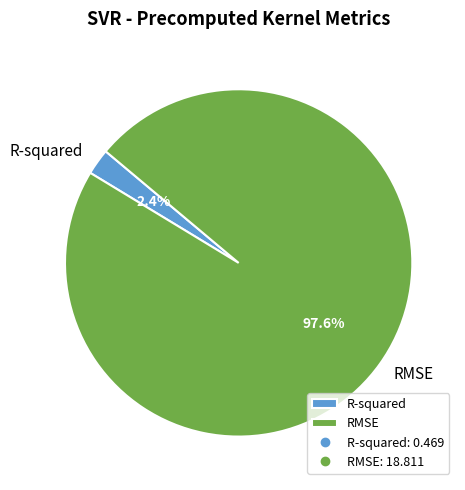

Do RMSE and R-squared together represent more than half of the pie?

Yes